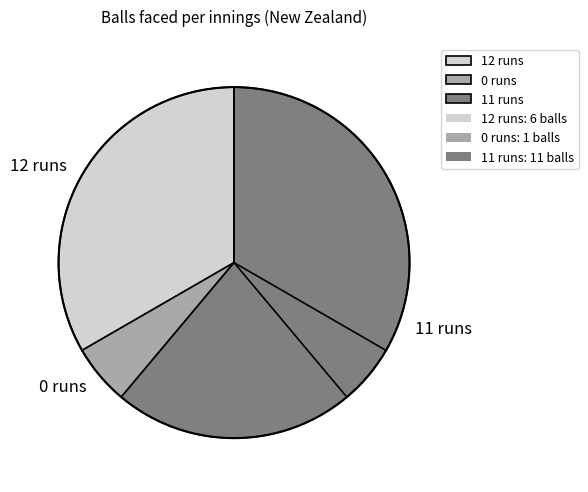

Is it true that 11 runs is 69% of the pie?

False